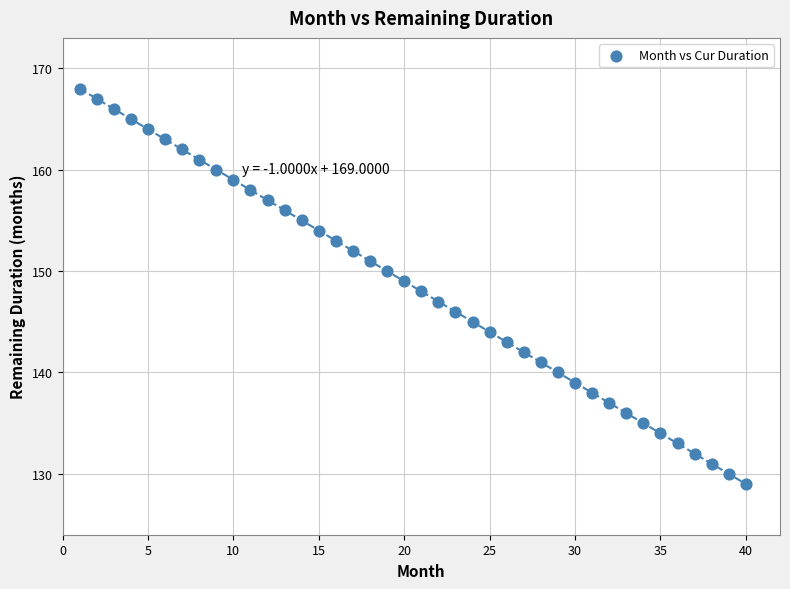

What is the range of Y values (max minus min)?

39